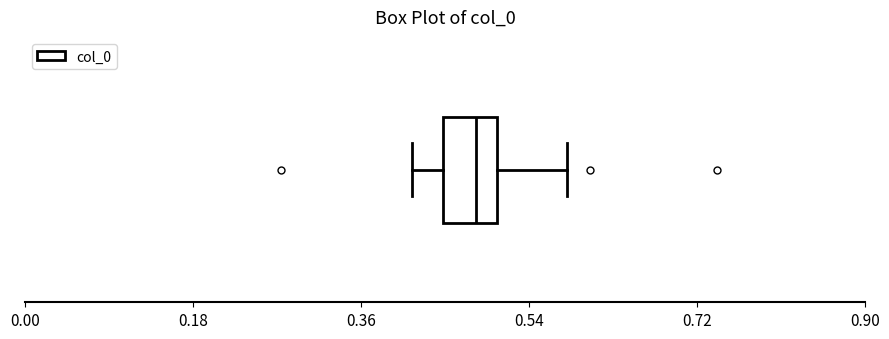

Where does the right whisker of the box end on the x-axis? The values are not printed on the chart, so give them approximately, as read against the axis.

0.58